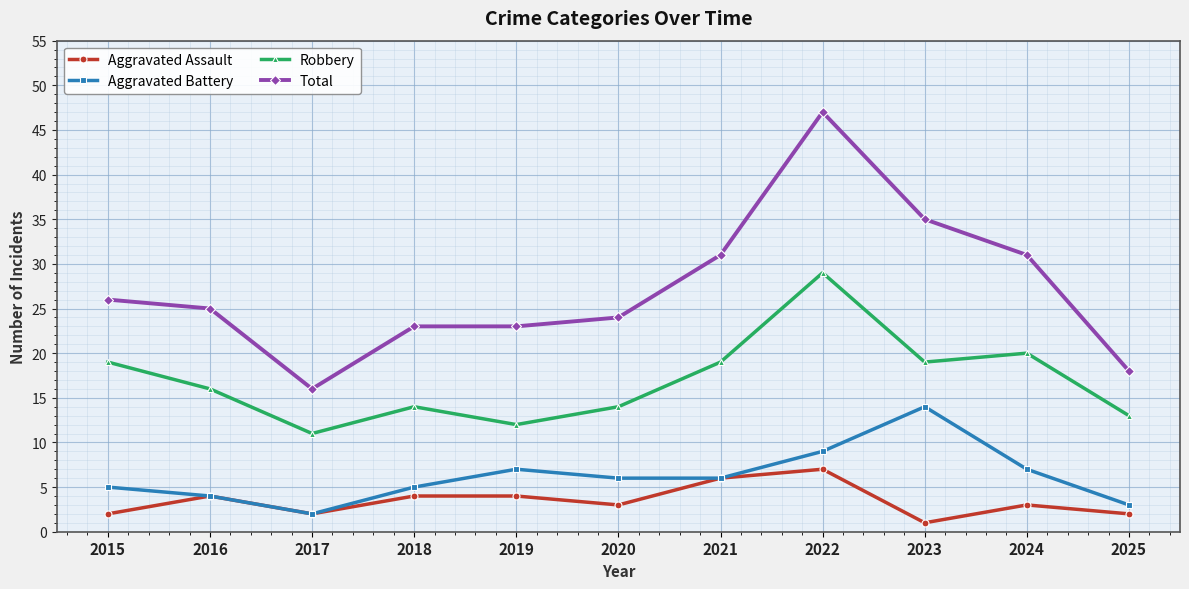

True or false: Aggravated Assault has more than 2 interior local peaks.

True